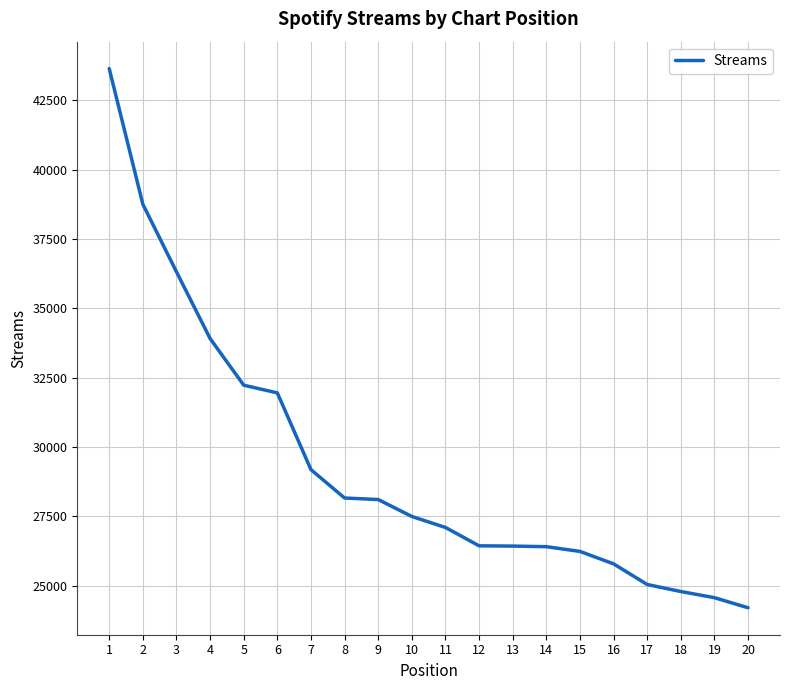

What is the sum of the values at 3 and 20?

60515